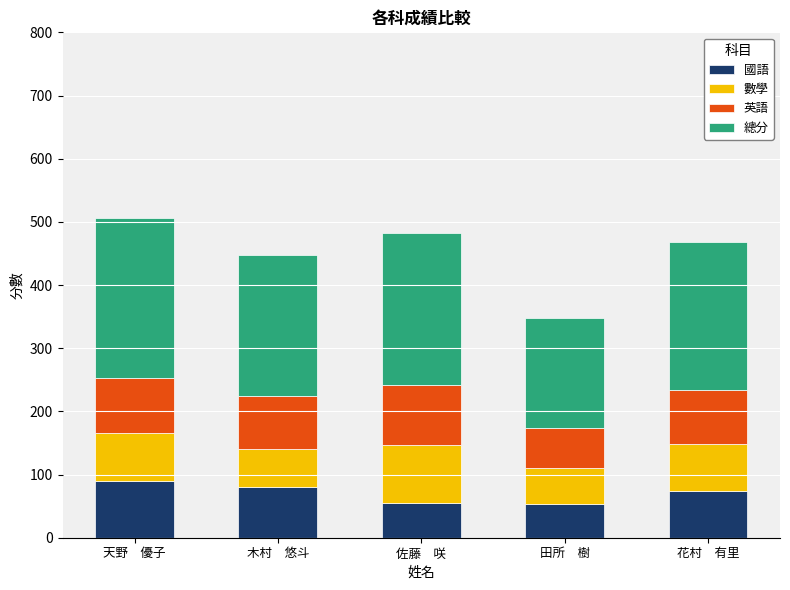

What is the difference between the second highest and minimum values in the 國語 series?

27